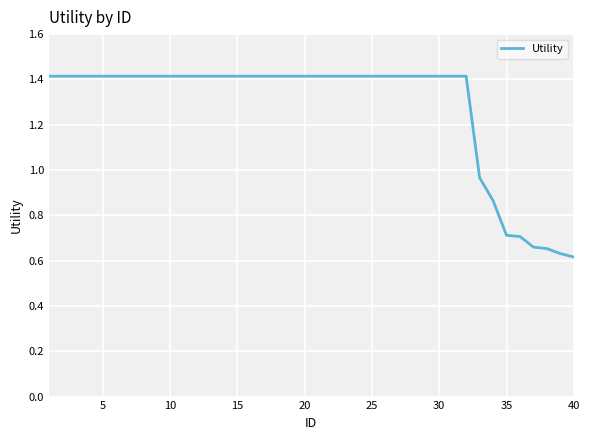

What is the greatest value displayed?

1.4